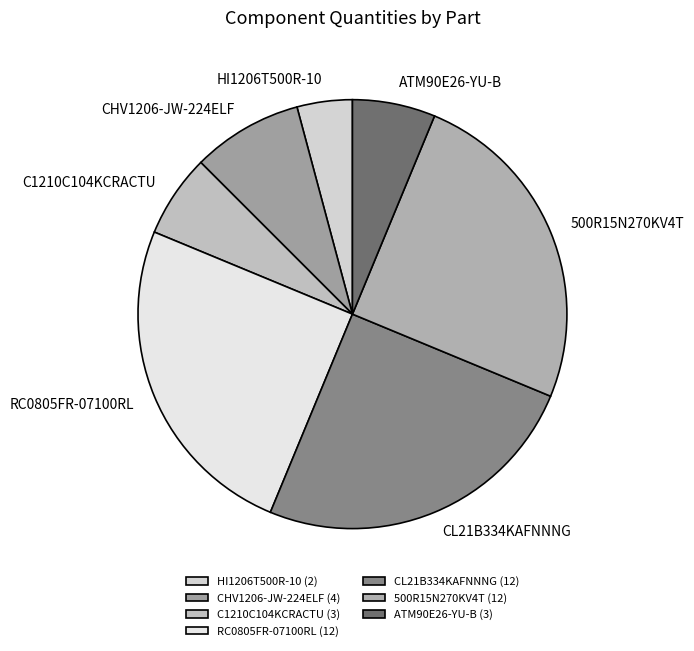

What is the ratio of the value at 500R15N270KV4T to the value at ATM90E26-YU-B?

4.0